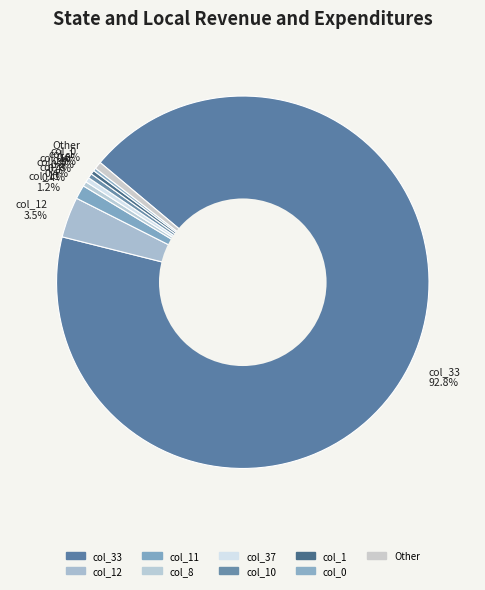

Does any single category account for the majority?

Yes